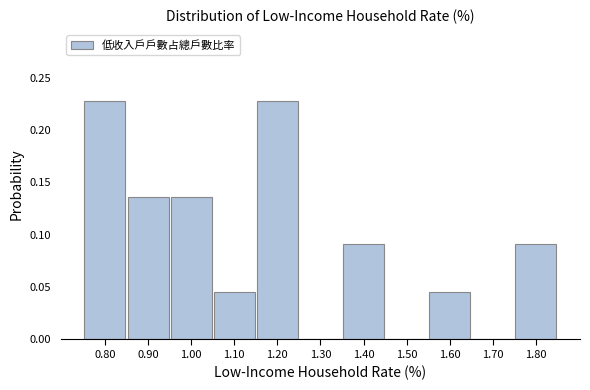

Reading left to right, list every bar in this chart as the range it spans on the x-axis followed by its height. The values are not printed on the chart, so give them approximately, as read against the axis.

0.75 to 0.85: 0.225
0.85 to 0.95: 0.135
0.95 to 1.05: 0.135
1.05 to 1.15: 0.045
1.15 to 1.25: 0.225
1.25 to 1.35: 0
1.35 to 1.45: 0.090
1.45 to 1.55: 0
1.55 to 1.65: 0.045
1.65 to 1.75: 0
1.75 to 1.85: 0.090